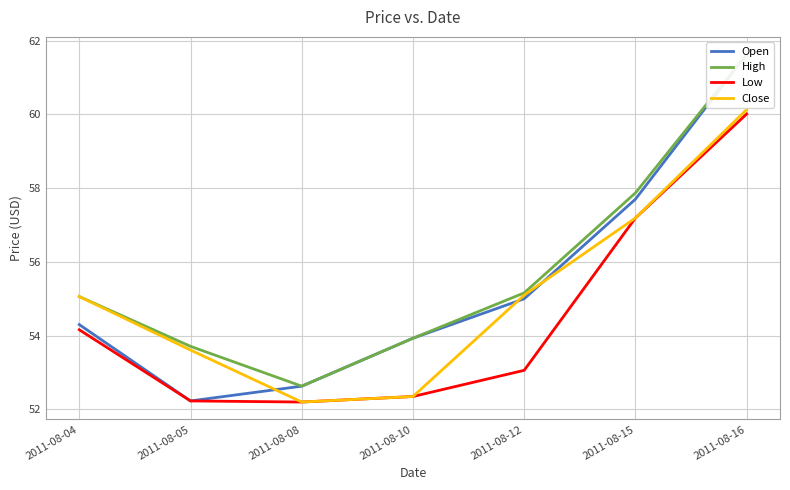

True or false: Open has more than 1 points higher than both neighbors.

False